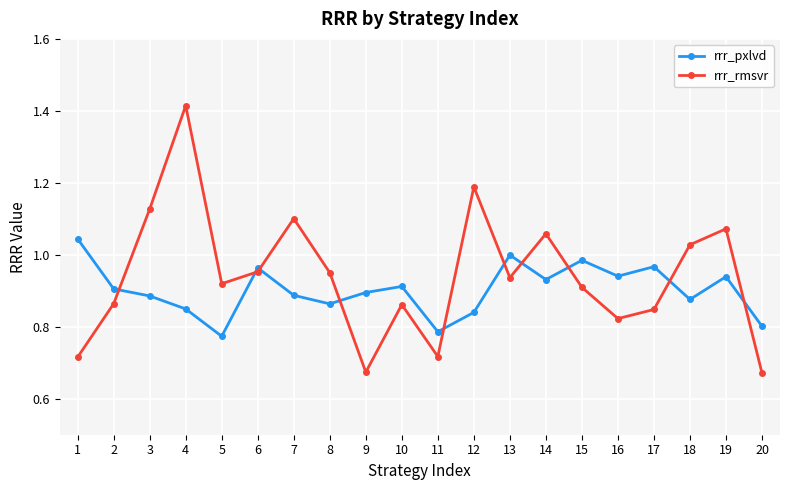

How many interior local valleys does the rrr_rmsvr series have?

5